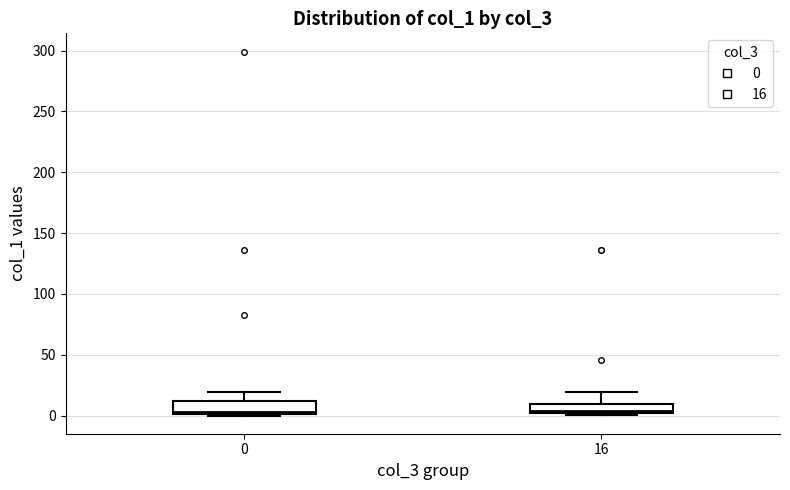

Reading left to right, transcribe this box plot: for each box, give where its median line is, the range the box spans, and where its two whiskers end, as read against the y-axis. The values are not printed on the chart, so give them approximately, as read against the axis.

0: median 5, box 0 to 10, whiskers 0 to 20
16: median 5, box 0 to 10, whiskers 0 (just below the box's lower edge) to 20